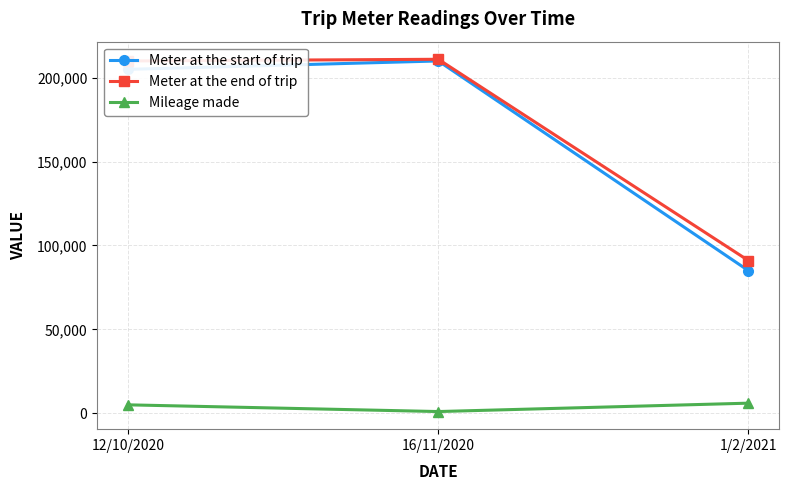

Reading right to left, extract all data points from this chart.

Meter at the start of trip: 85000	210000	205000
Meter at the end of trip: 91000	211000	210000
Mileage made: 6000	1000	5000